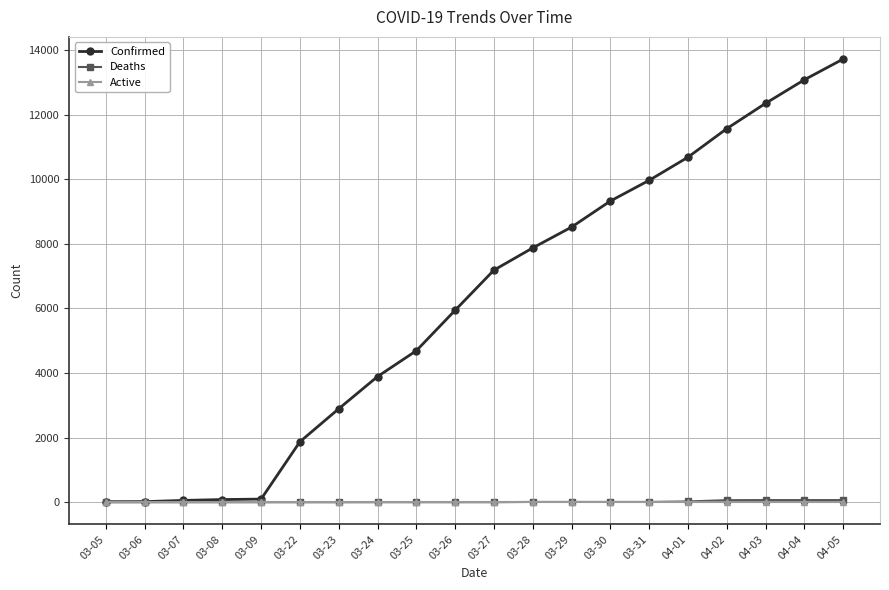

Which category has the highest value across all series?

04-05